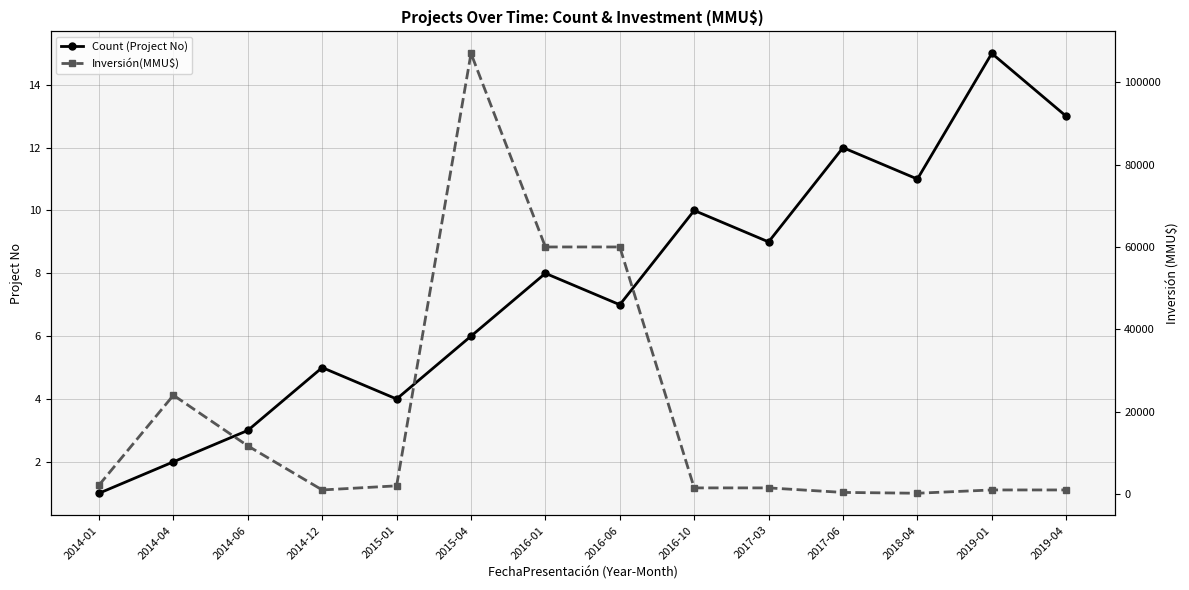

The Inversión(MMU$) series shows 26496 at 2015-04. True or false?

False